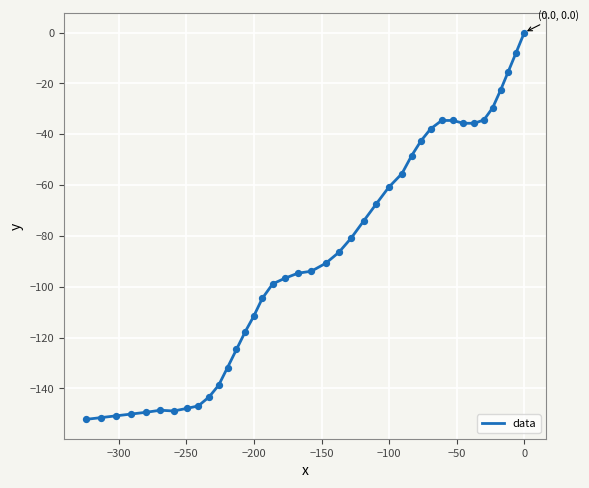

What is the difference between the maximum and minimum values?

152.2